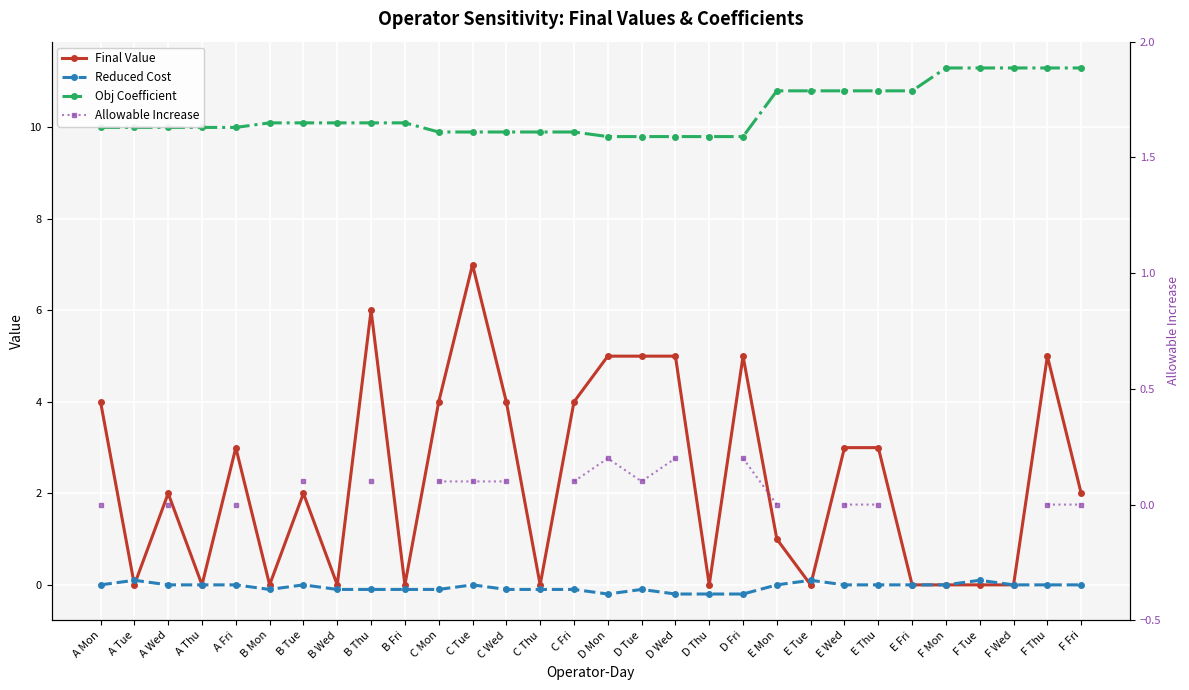

What is the spread (max minus min) of values at A Fri?

10.0